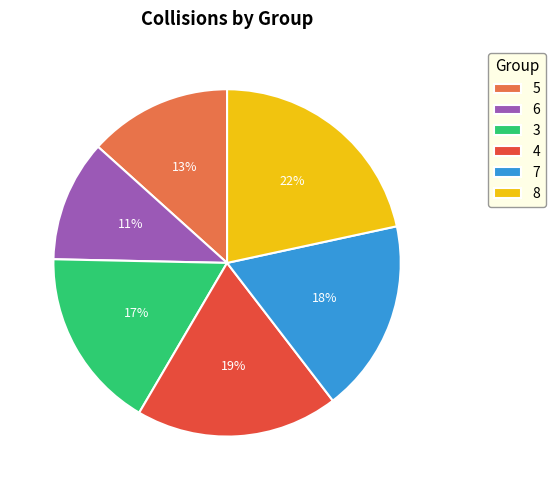

Which has a higher value, 5 or 6?

5